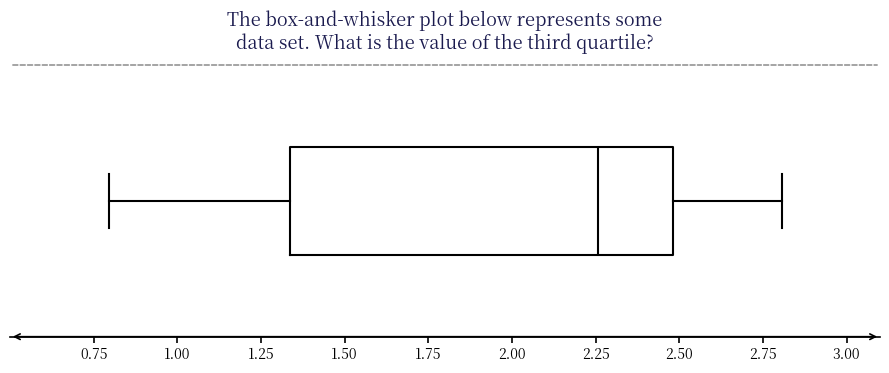

Transcribe this box plot: give where the median line is, the range the box spans, and where the two whiskers end, as read against the x-axis. The values are not printed on the chart, so give them approximately, as read against the axis.

median 2.25, box 1.35 to 2.50, whiskers 0.80 to 2.80